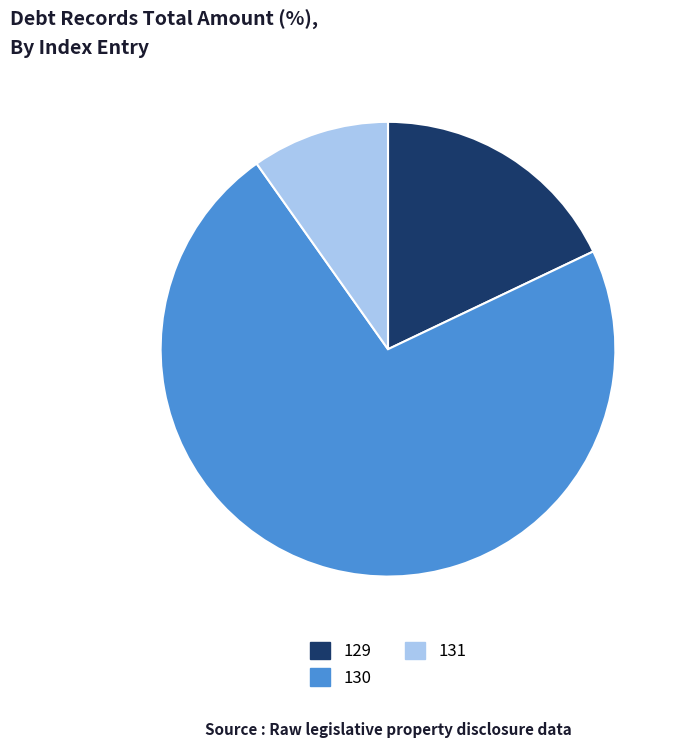

Count the number of slices in the pie.

3